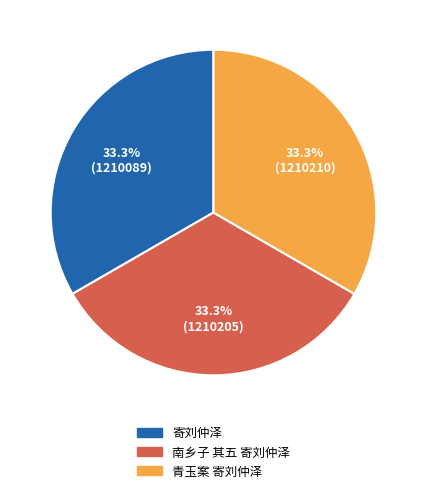

The 寄刘仲泽 slice represents 33% of the pie. True or false?

True